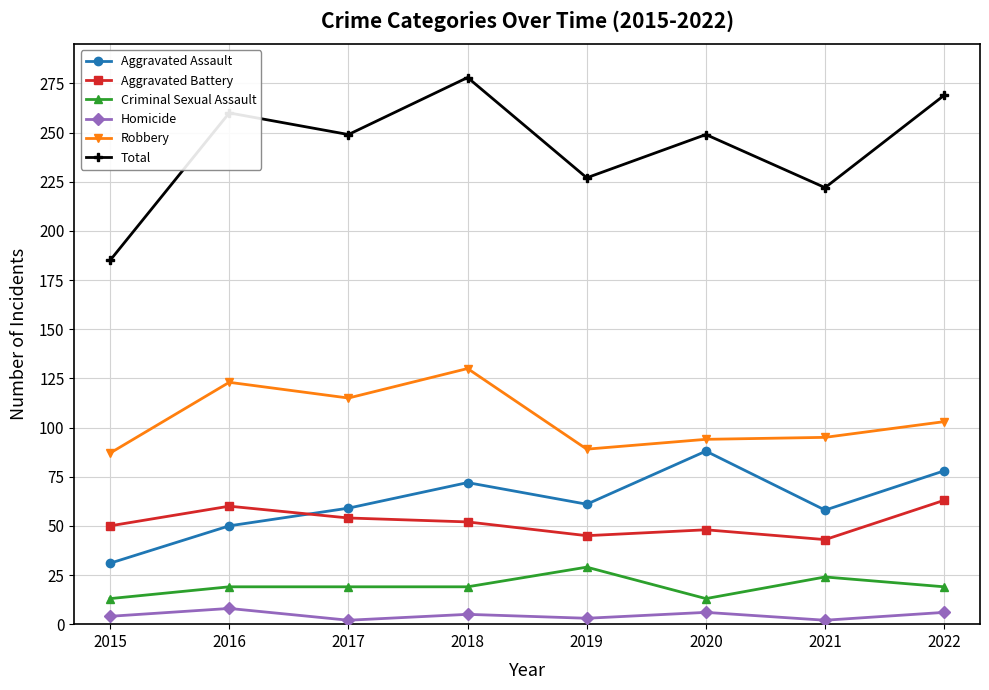

What are all the series names shown in the legend?

Aggravated Assault, Aggravated Battery, Criminal Sexual Assault, Homicide, Robbery, Total